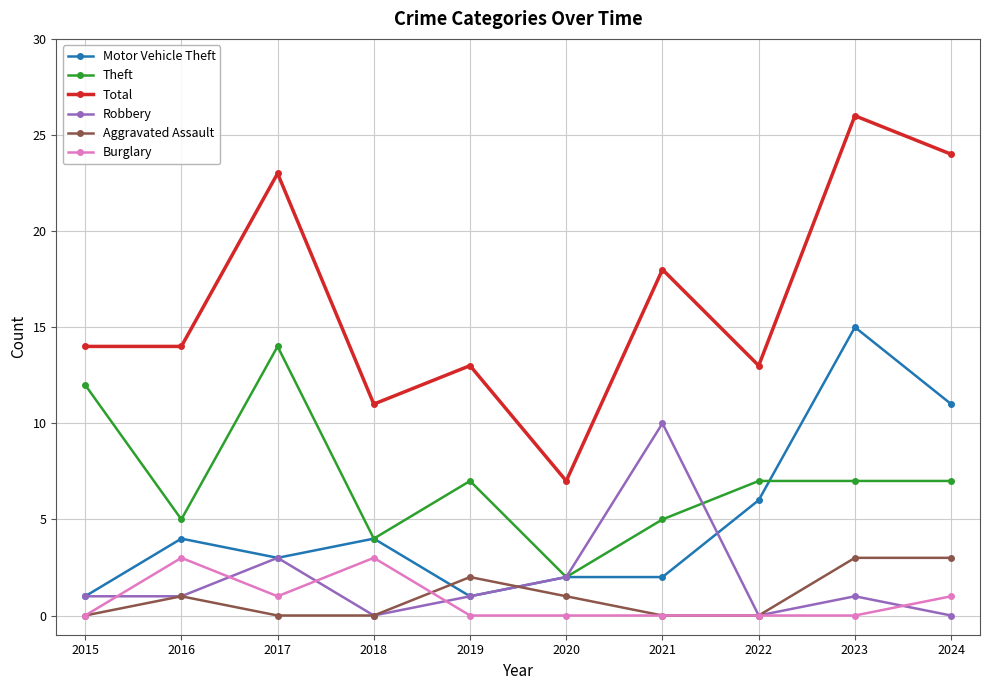

What is the difference between the highest and lowest values at 2022?

13